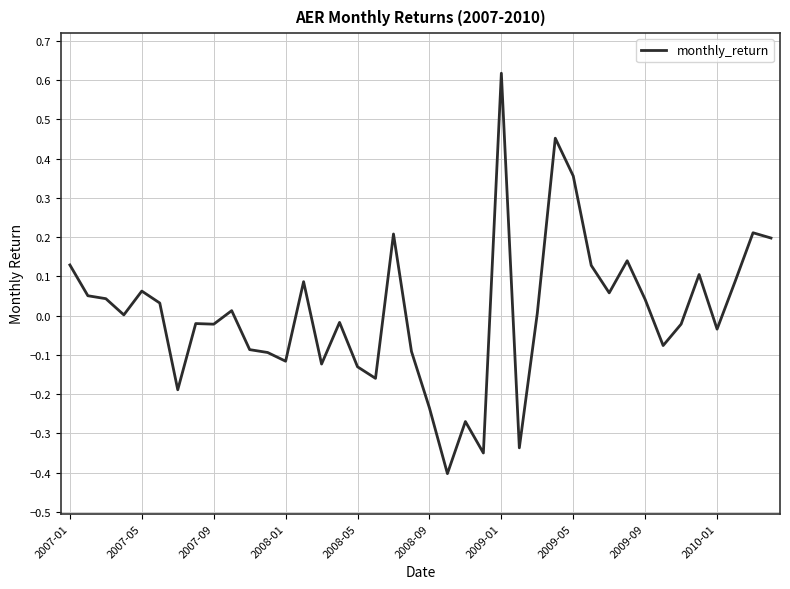

What is the minimum value shown in the chart?

-0.4